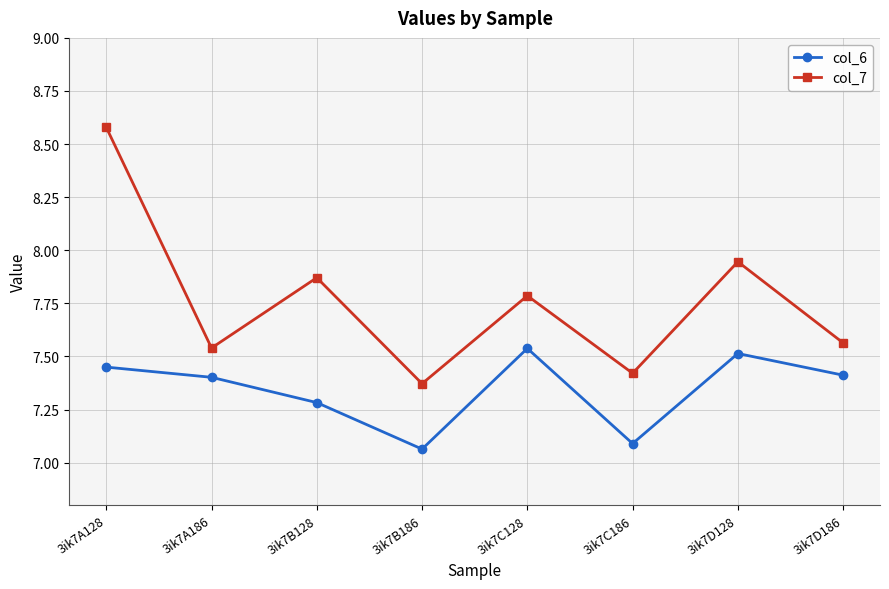

What are all the series names shown in the legend?

col_6, col_7